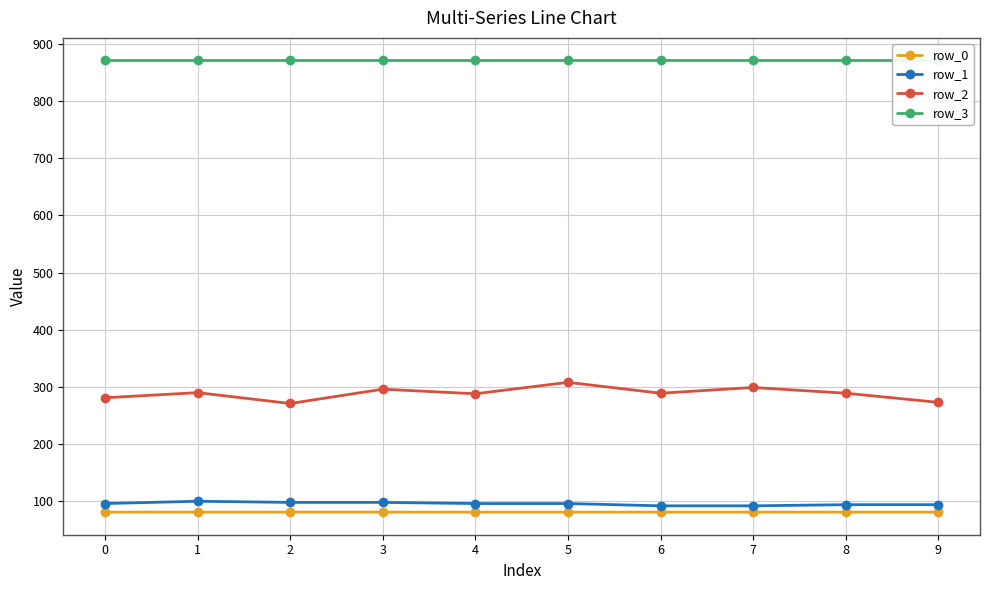

Count the row_0 values in the range 80 to 81.

10